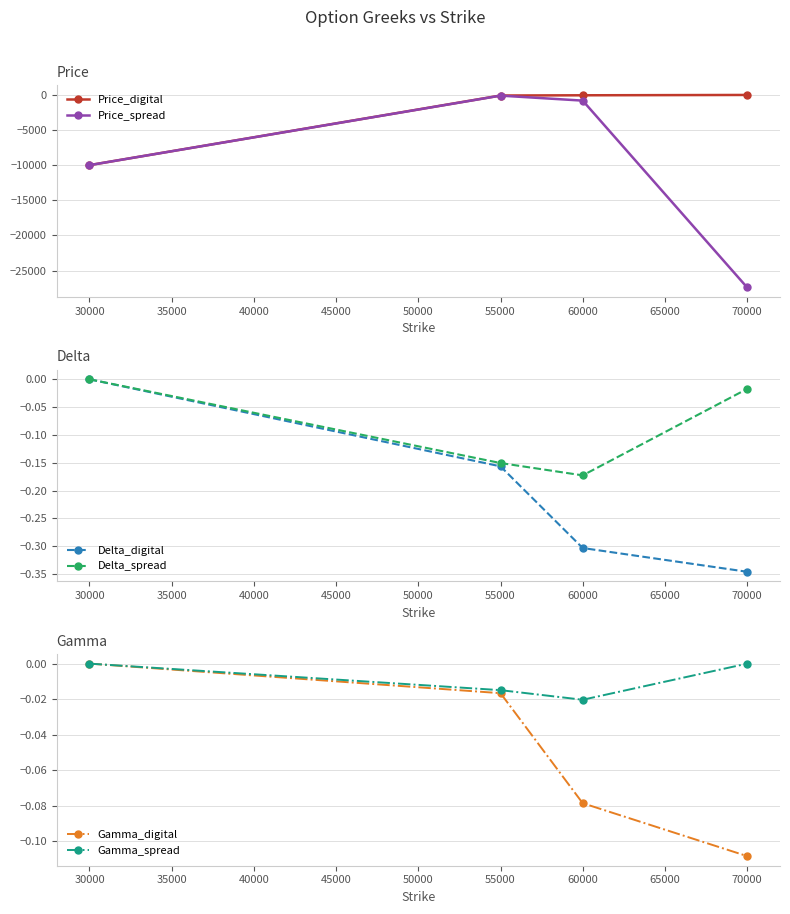

Which category has the highest value in the Price_spread series?

55000